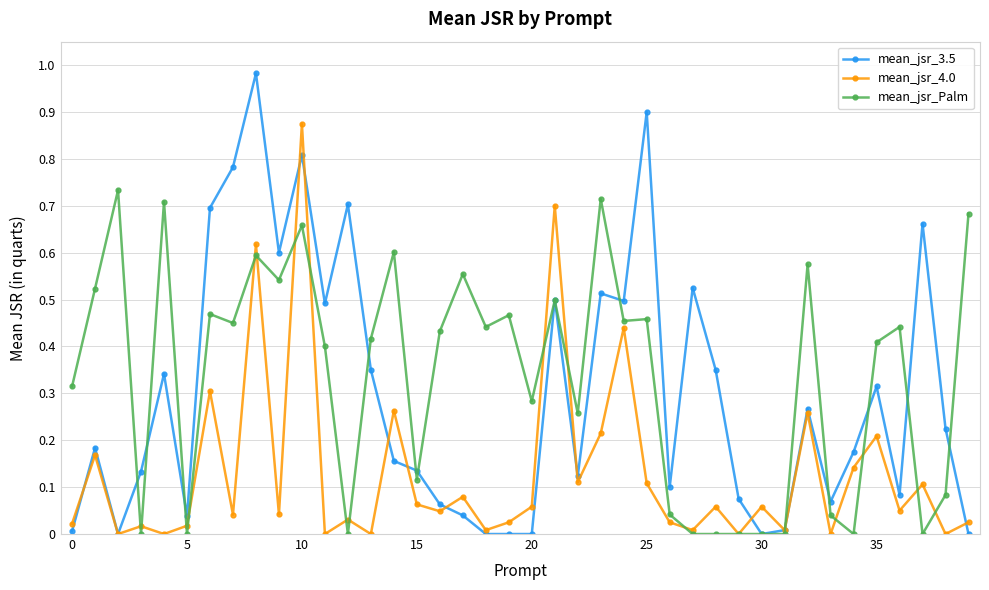

Which series has the widest spread of values?

mean_jsr_3.5